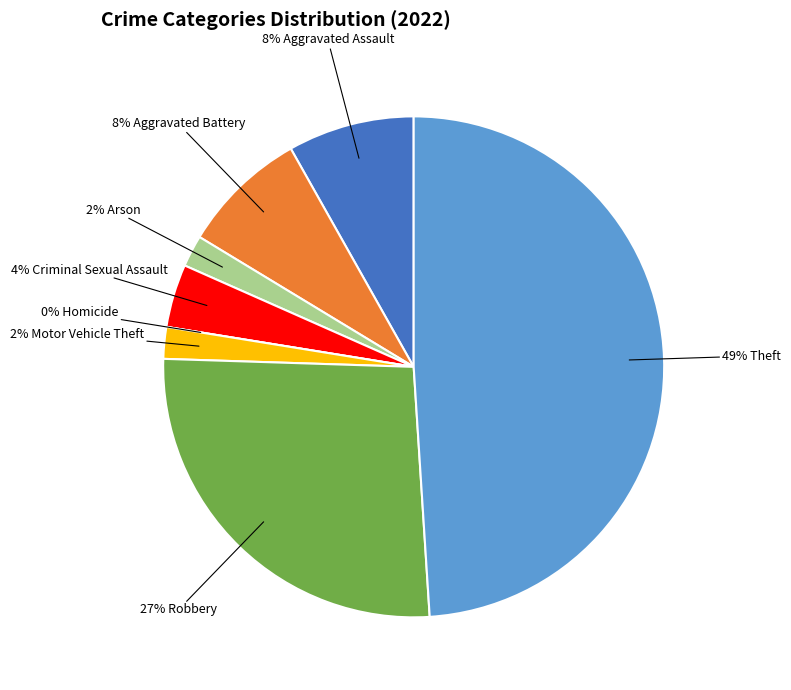

What percentage do Motor Vehicle Theft and Robbery together represent?

28.6%